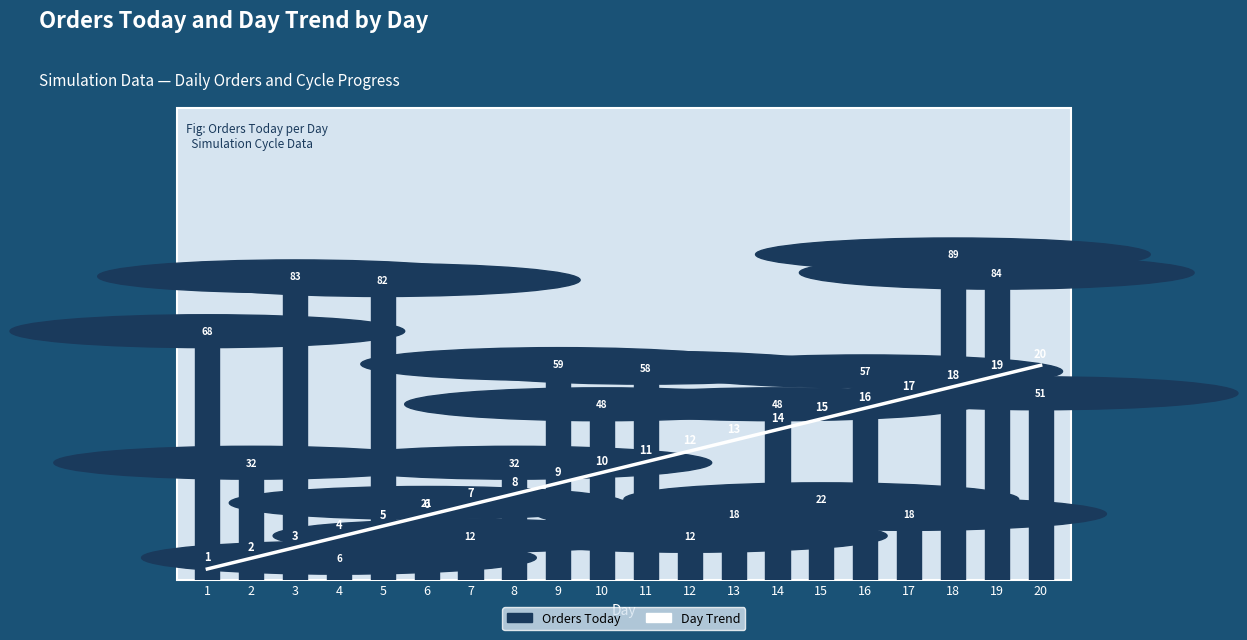

What is the sum of all Day Trend values?

210